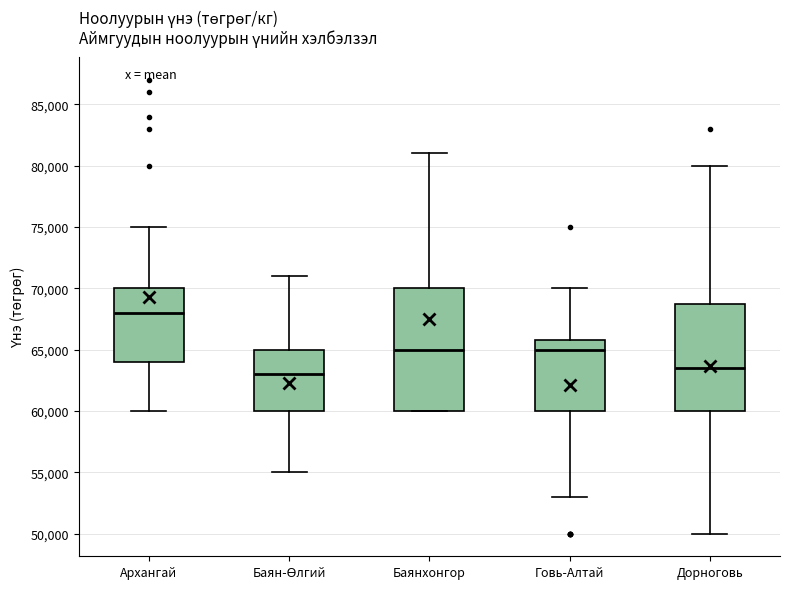

Which box is the tallest, from its lower edge to its upper edge?

Баянхонгор